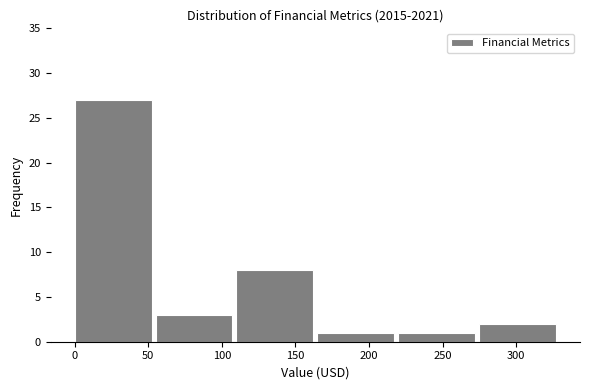

Over which range of the x-axis is the bar tallest?

0 to 55